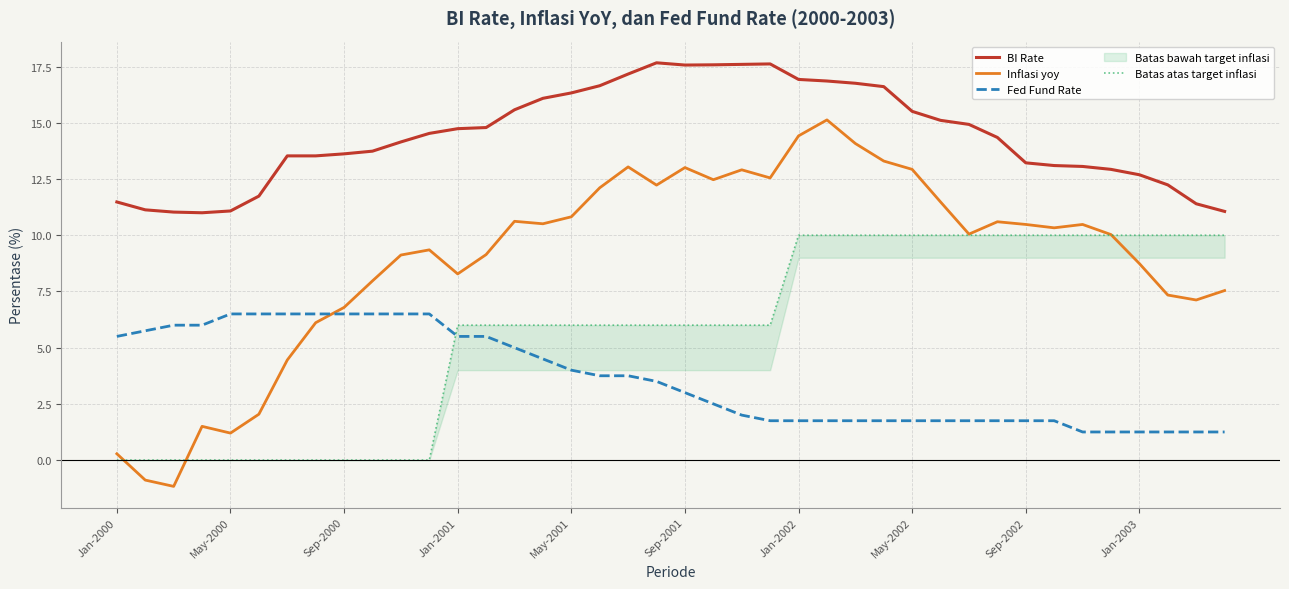

What value does the Fed Fund Rate series have at 17?

3.8